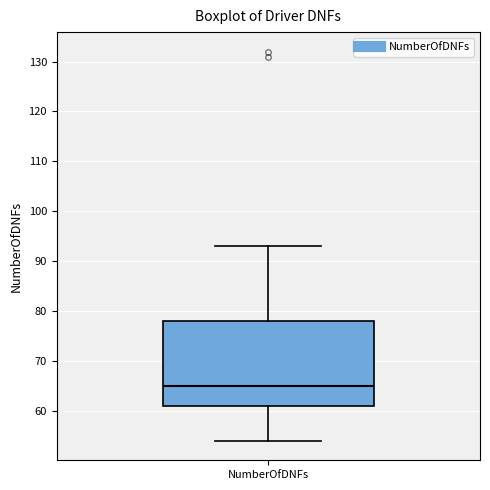

Read this box plot against the y-axis: the position of the median line, the range covered by the box, and the ends of both whiskers. The values are not printed on the chart, so give them approximately, as read against the axis.

median 65, box 61 to 78, whiskers 54 to 93